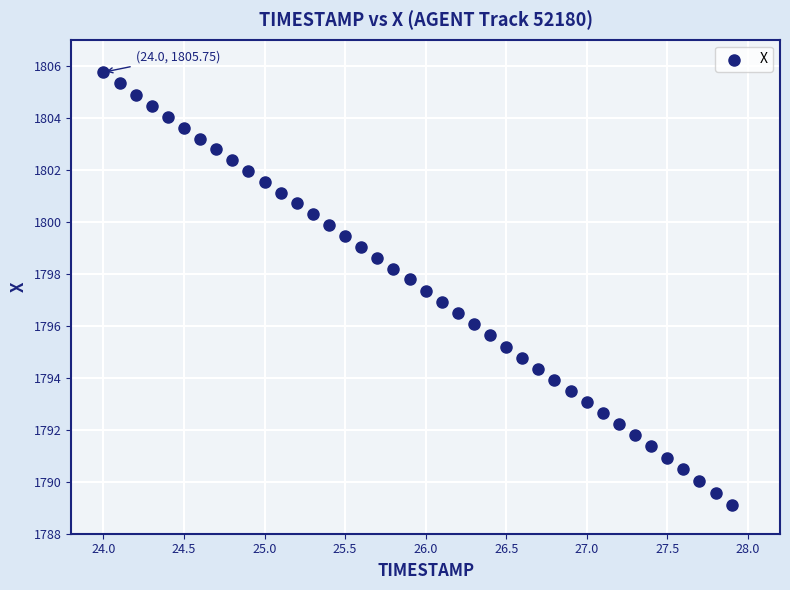

What is the range of X values (max minus min)?

3.9